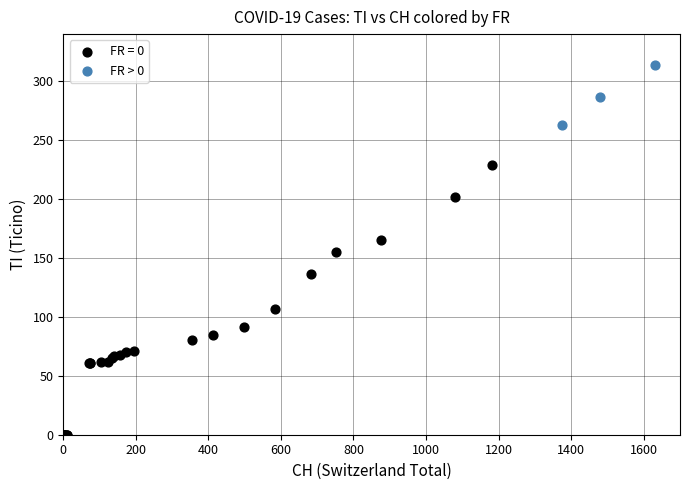

Which series contains the highest Y value?

FR > 0